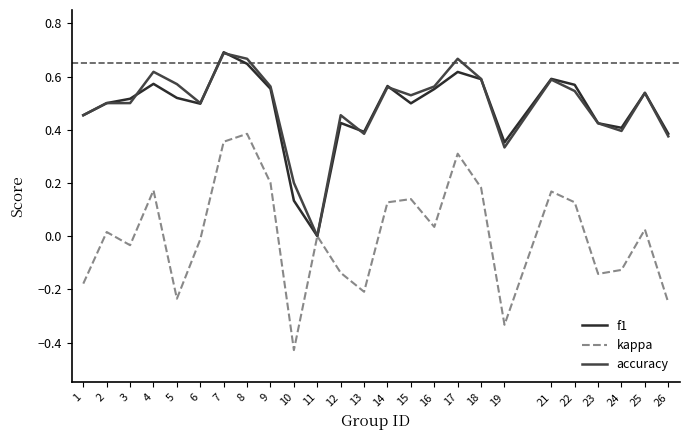

What is the total value across all series at 3?

1.0